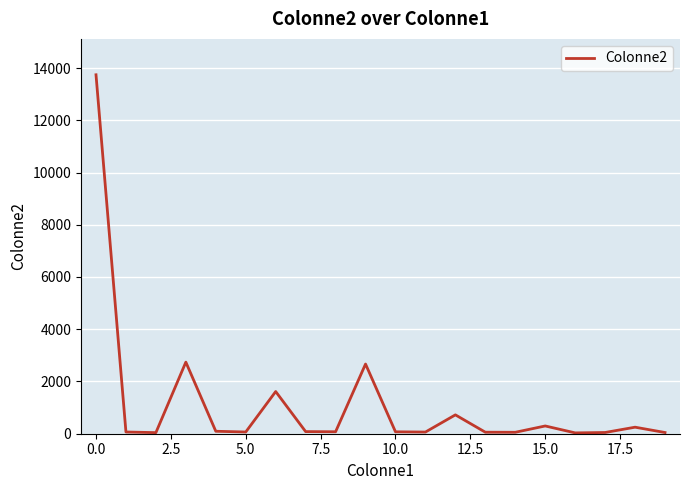

What is the difference between the maximum and minimum values?

13709